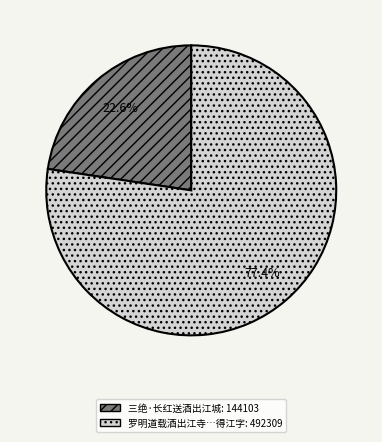

Count the number of slices in the pie.

2